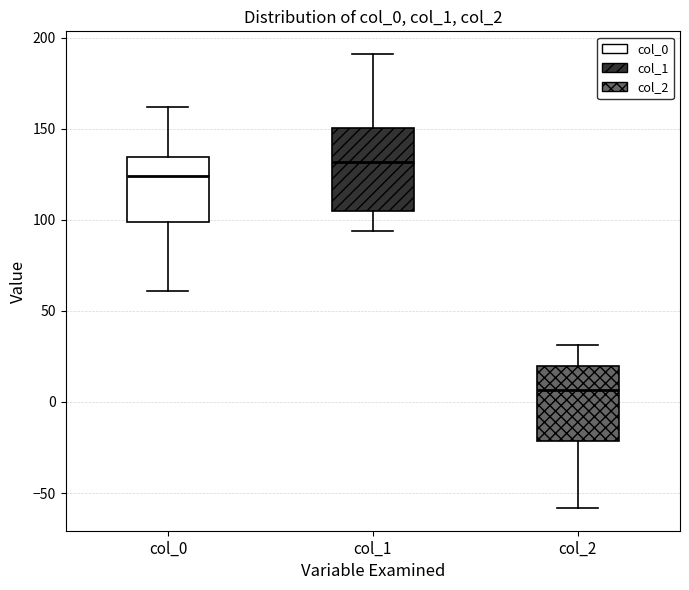

Which box has the lowest median line?

col_2